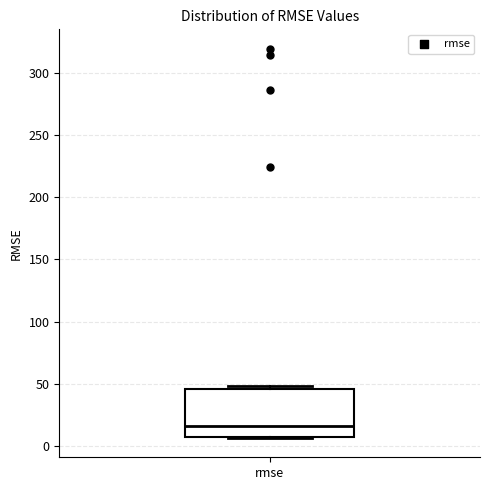

Read this box plot against the y-axis: the position of the median line, the range covered by the box, and the ends of both whiskers. The values are not printed on the chart, so give them approximately, as read against the axis.

median 15, box 5 to 45, whiskers 5 to 50